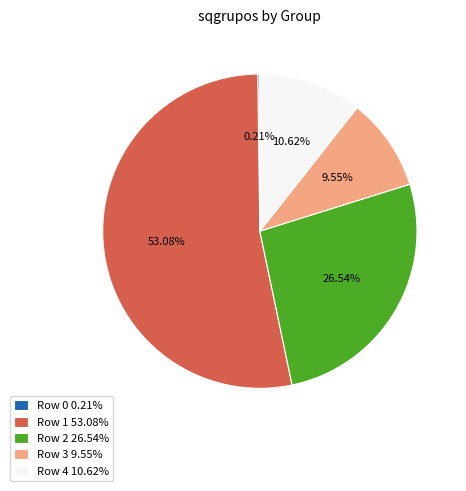

To the nearest percent, what portion does Row 1 represent?

53%